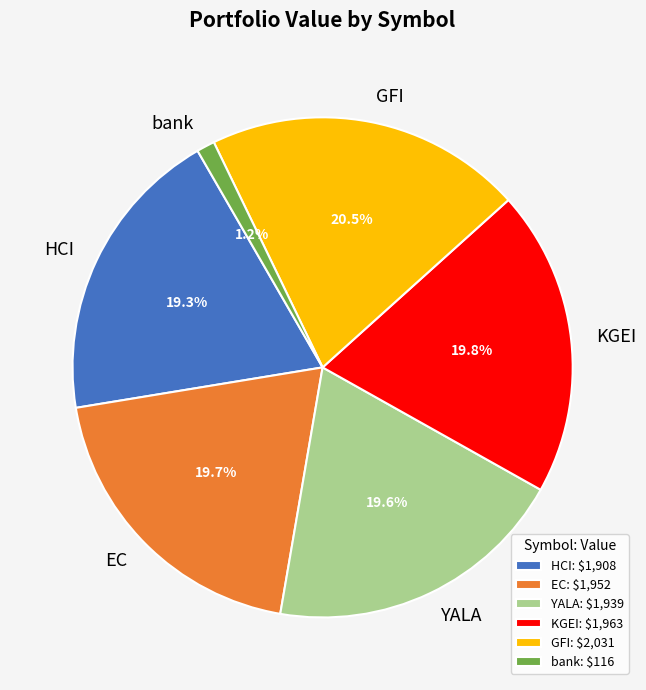

Approximately how many times larger is the value at KGEI compared to EC?

1.0